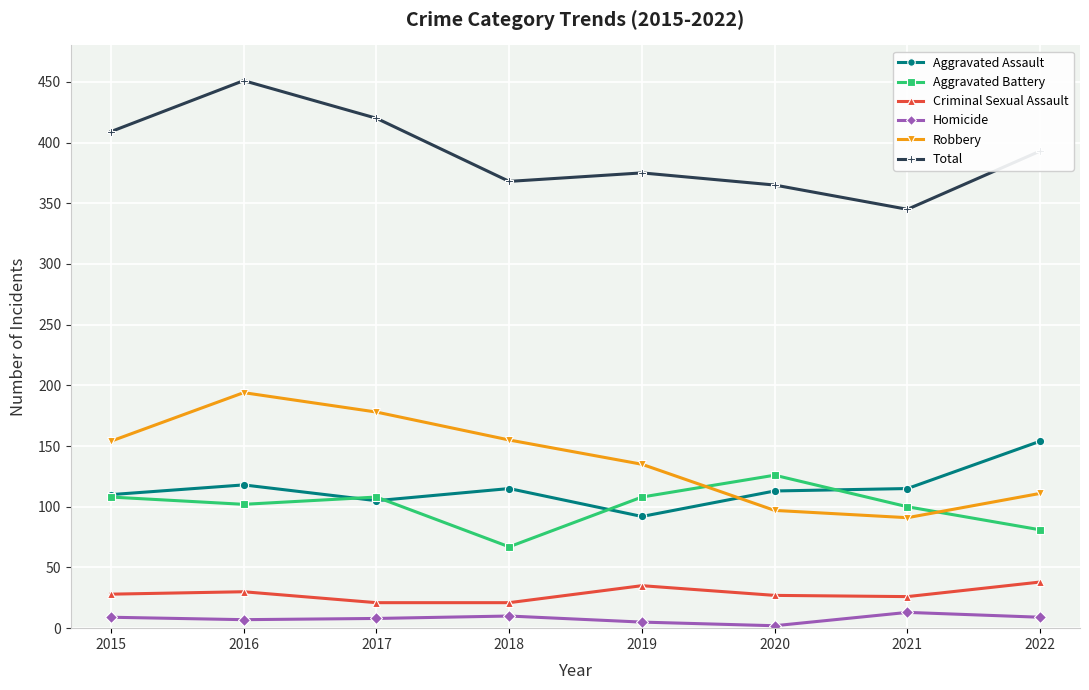

Which label corresponds to the largest value in the chart?

2016